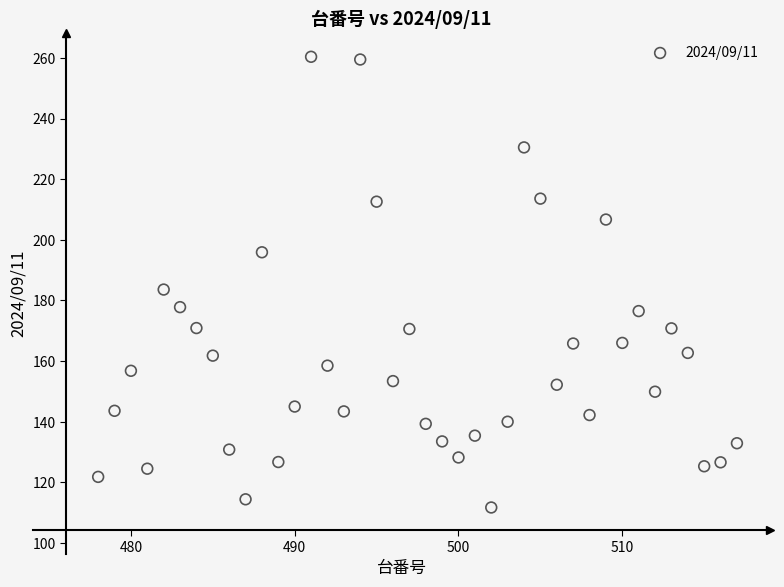

What is the range of Y values (max minus min)?

148.7